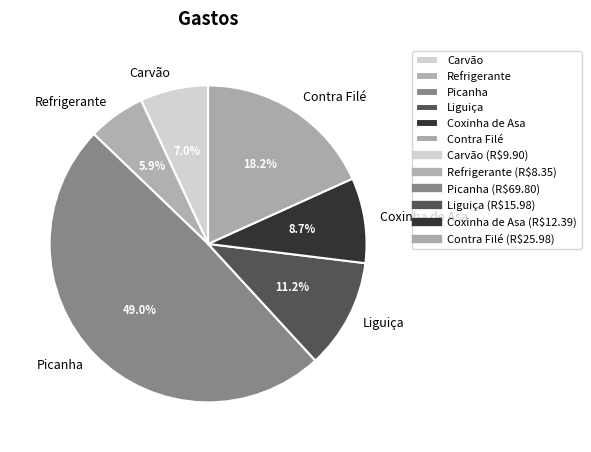

What is the largest slice in the pie chart?

Picanha